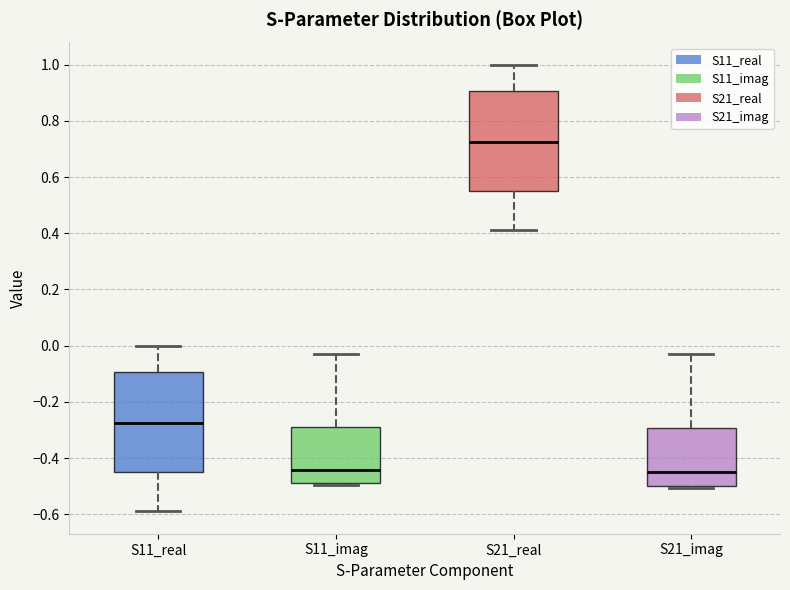

Reading left to right, read every box against the y-axis: the position of its median line, the range the box covers, and the ends of its whiskers. The values are not printed on the chart, so give them approximately, as read against the axis.

S11_real: median -0.28, box -0.46 to -0.10, whiskers -0.58 to 0.00
S11_imag: median -0.44, box -0.48 to -0.28, whiskers -0.50 to -0.02
S21_real: median 0.72, box 0.54 to 0.90, whiskers 0.42 to 1.00
S21_imag: median -0.44, box -0.50 to -0.30, whiskers -0.50 to -0.04